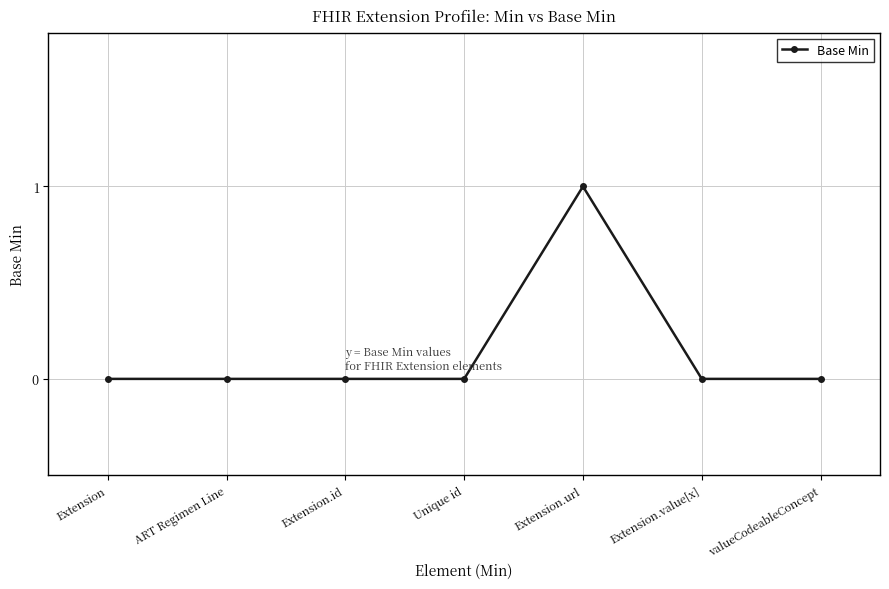

True or false: the data has more than 2 interior local peaks.

False